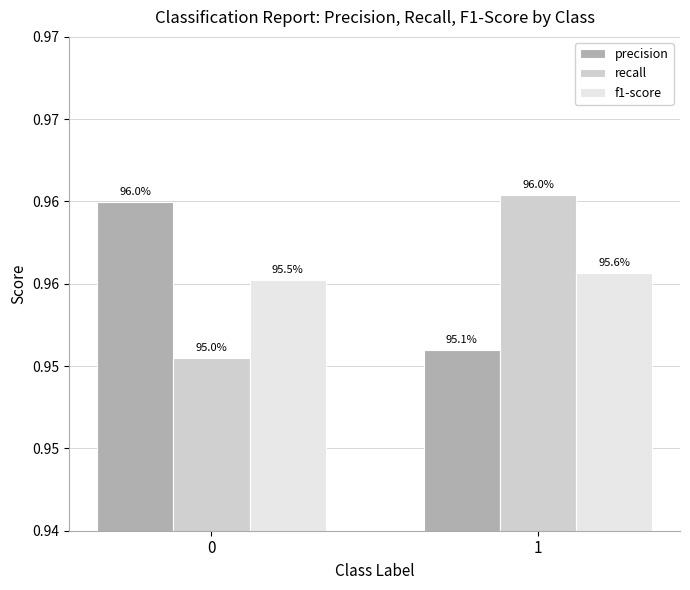

What is the value of the precision bar at the 2nd from the left?

1.0